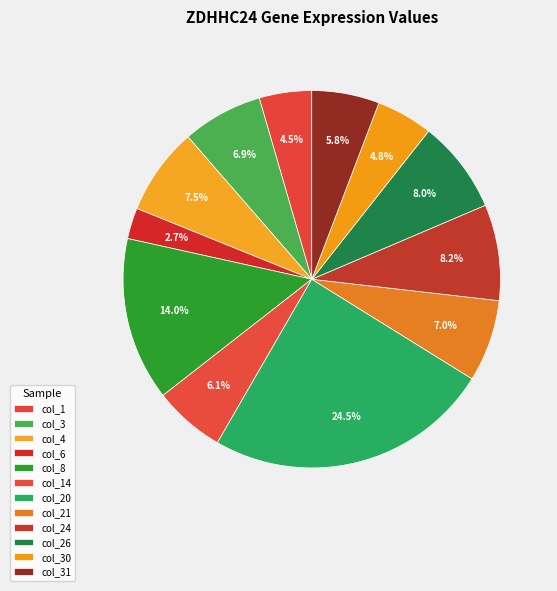

To the nearest percent, what is the difference between the col_14 and col_8 slice percentages?

8%